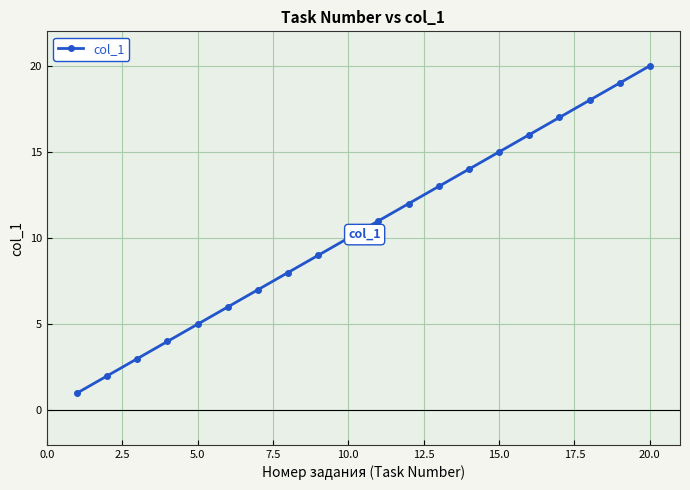

How many series are shown in this chart?

1